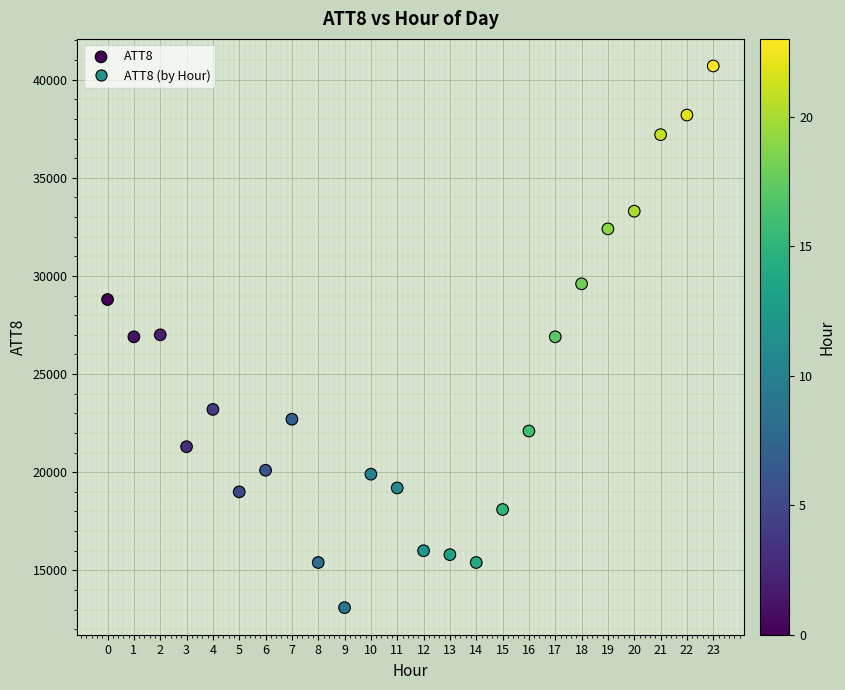

What is the range of Y values (max minus min)?

27600